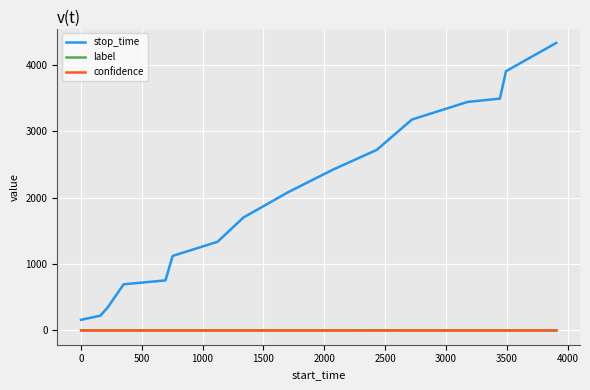

True or false: label and stop_time cross at least once.

False